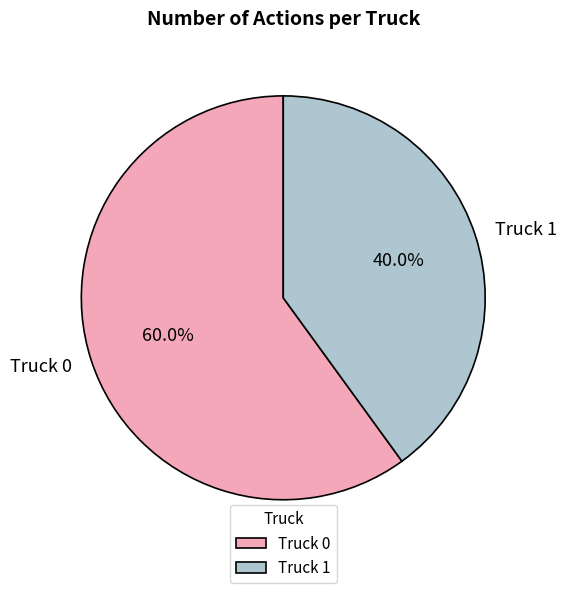

What is the largest slice in the pie chart?

Truck 0